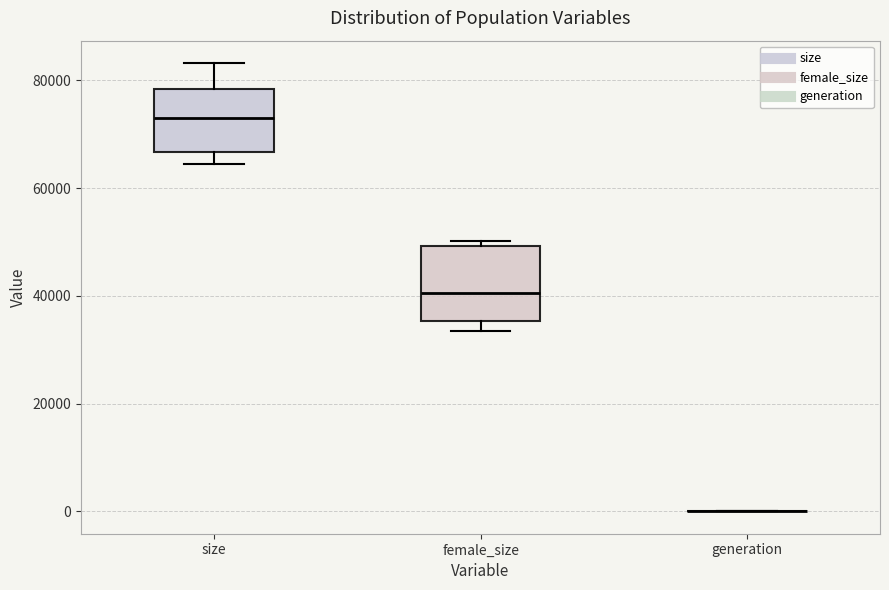

Comparing the boxes themselves (not the whiskers), which one is the tallest?

female_size